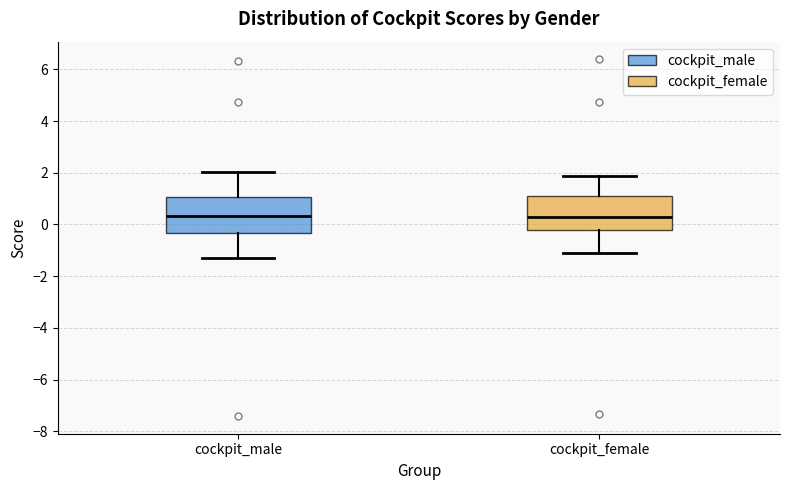

Reading left to right, transcribe this box plot: for each box, give where its median line is, the range the box spans, and where its two whiskers end, as read against the y-axis. The values are not printed on the chart, so give them approximately, as read against the axis.

cockpit_male: median 0.4, box -0.4 to 1.0, whiskers -1.4 to 2.0
cockpit_female: median 0.2, box -0.2 to 1.2, whiskers -1.2 to 1.8